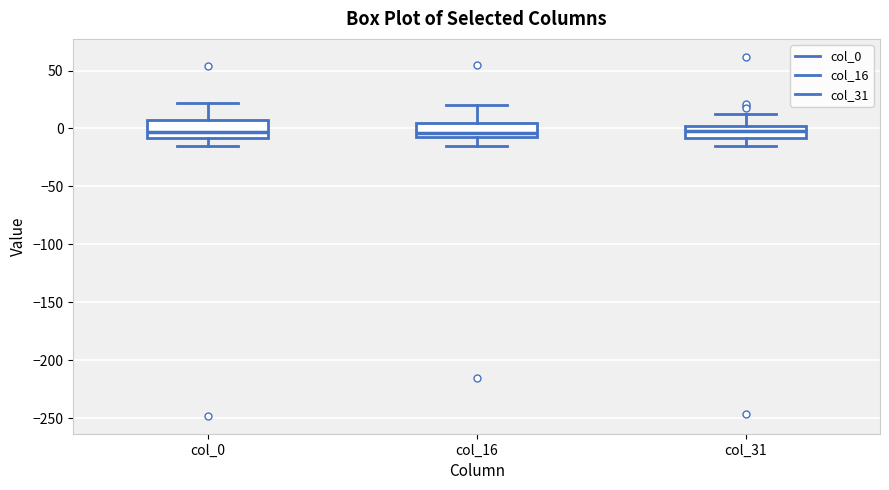

Reading left to right, read every box against the y-axis: the position of its median line, the range the box covers, and the ends of its whiskers. The values are not printed on the chart, so give them approximately, as read against the axis.

col_0: median -5, box -10 to 5, whiskers -15 to 20
col_16: median -5, box -10 to 5, whiskers -15 to 20
col_31: median -5, box -10 to 0, whiskers -15 to 10